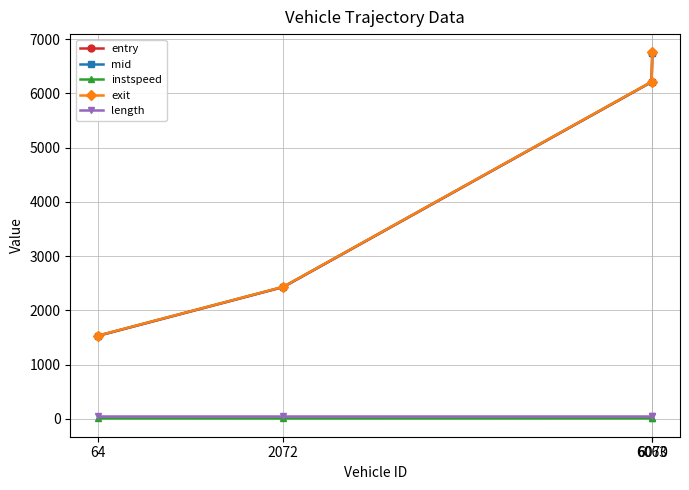

At how many categories does at least one series exceed 3336?

2